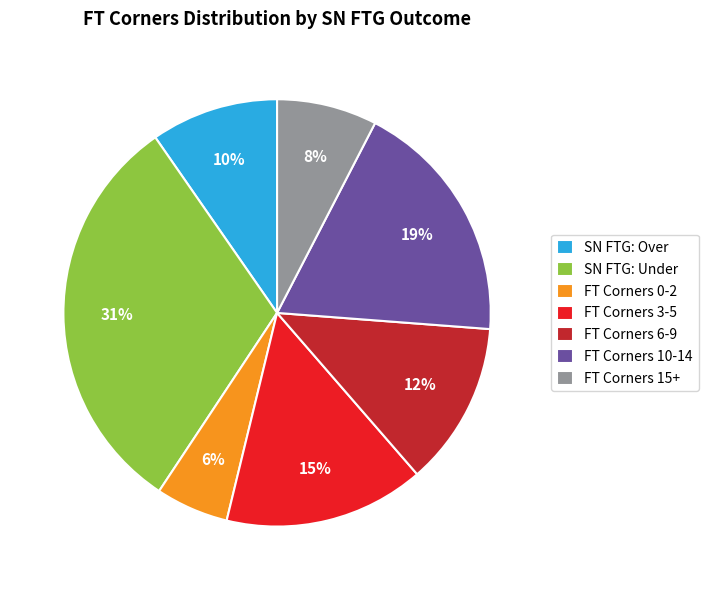

Is it true that FT Corners 6-9 is 5% of the pie?

False